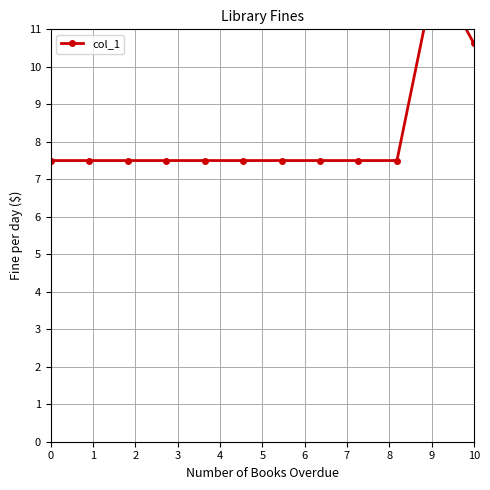

What value does the data have at 3?

7.5